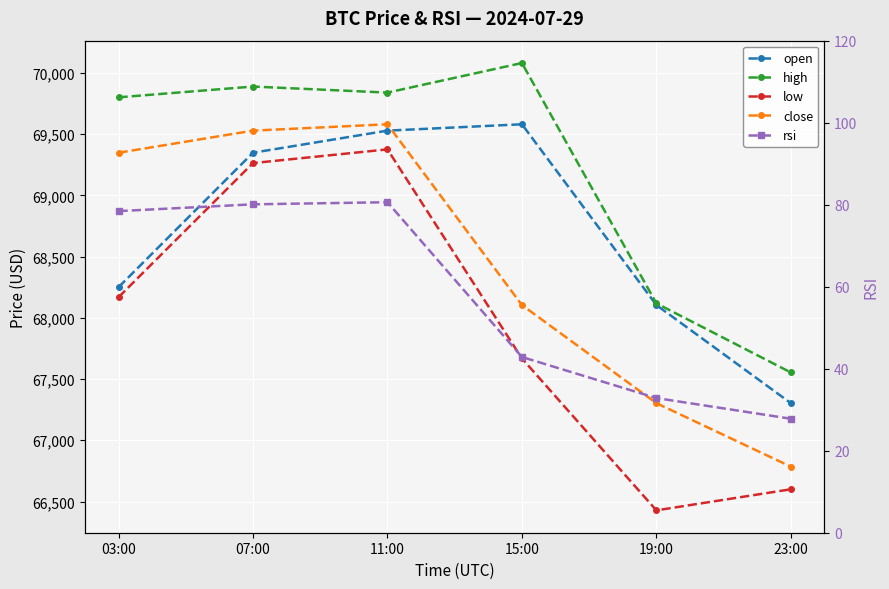

At which category does rsi reach its first local peak?

11:00